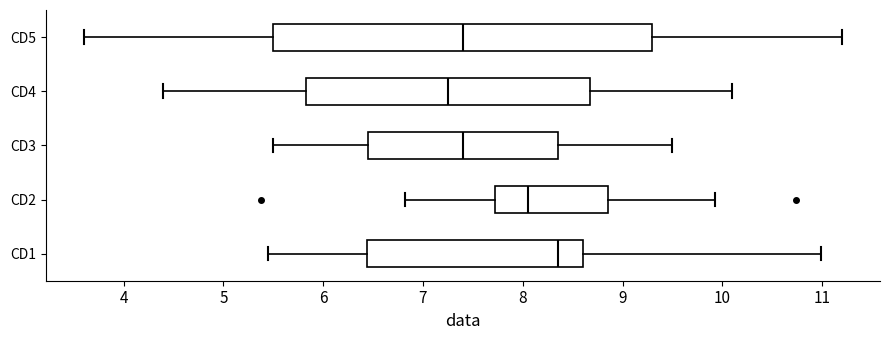

Where is the left edge of the box for CD3 on the x-axis? The values are not printed on the chart, so give them approximately, as read against the axis.

6.5